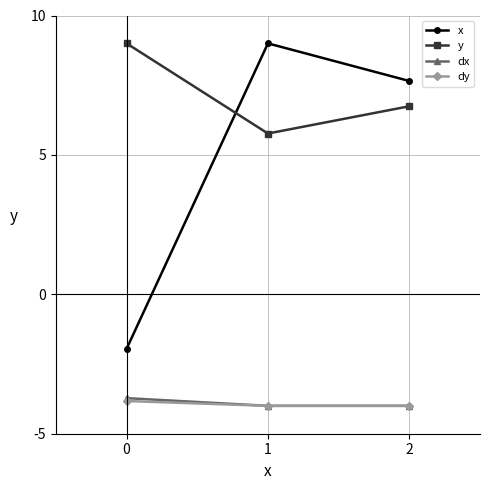

At which label is y closest to 7?

2